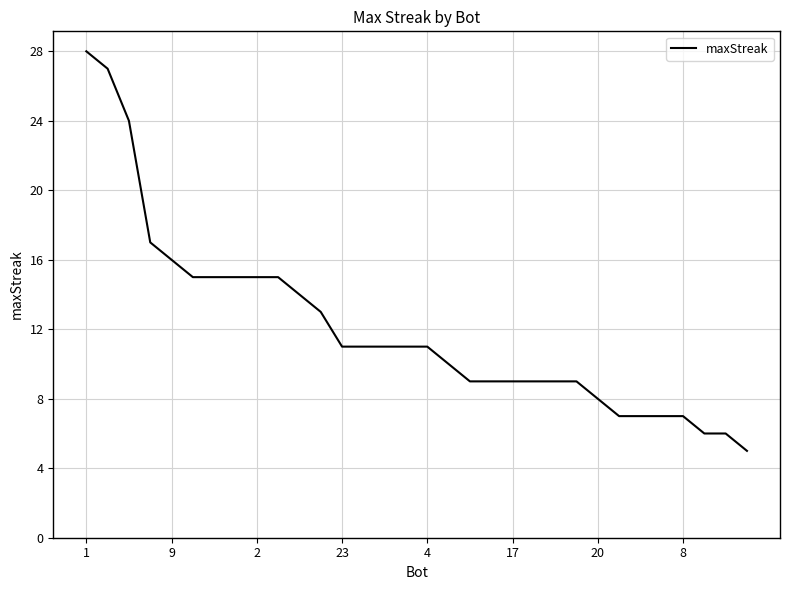

What is the smallest value displayed?

5